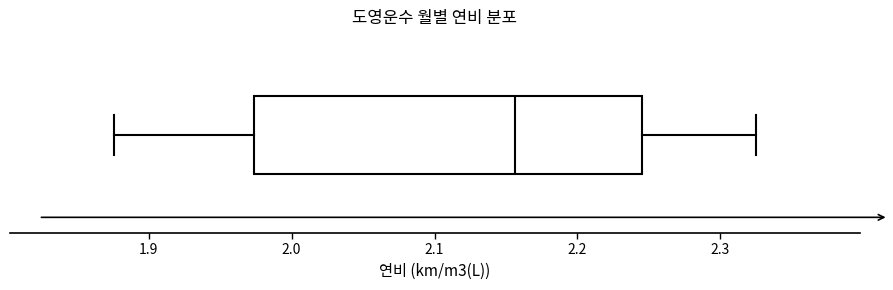

Where does the left whisker of the box end on the x-axis? The values are not printed on the chart, so give them approximately, as read against the axis.

1.88